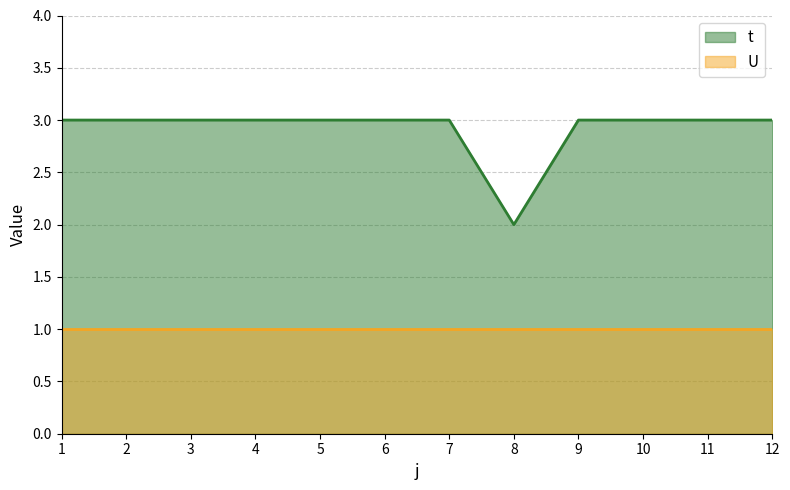

What is the difference between the maximum and minimum values?

1